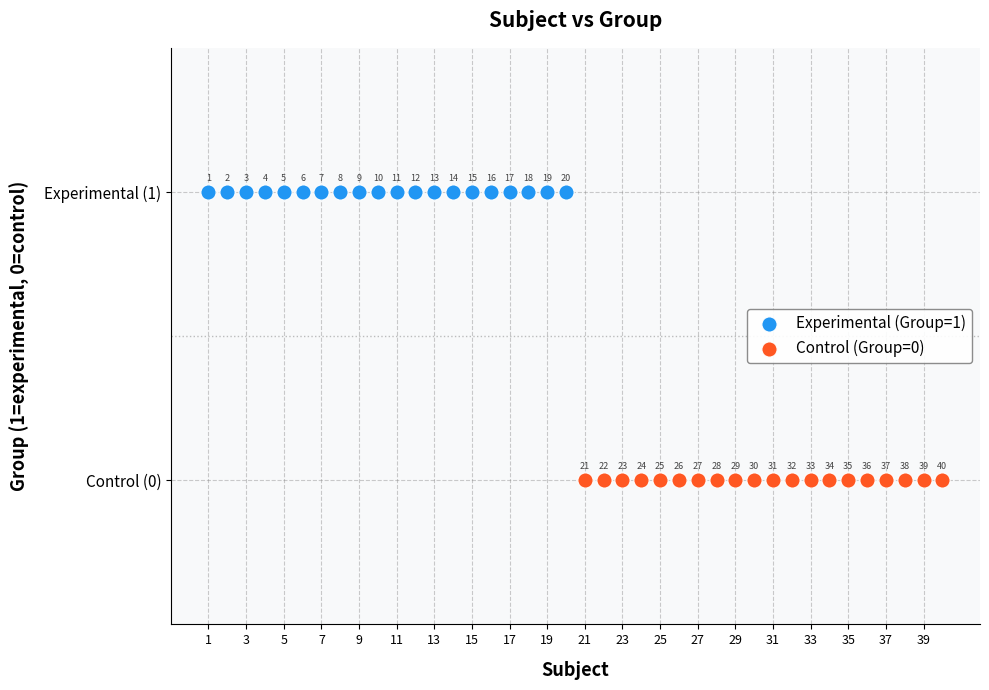

What are all the series names shown in the legend?

Experimental (Group=1), Control (Group=0)